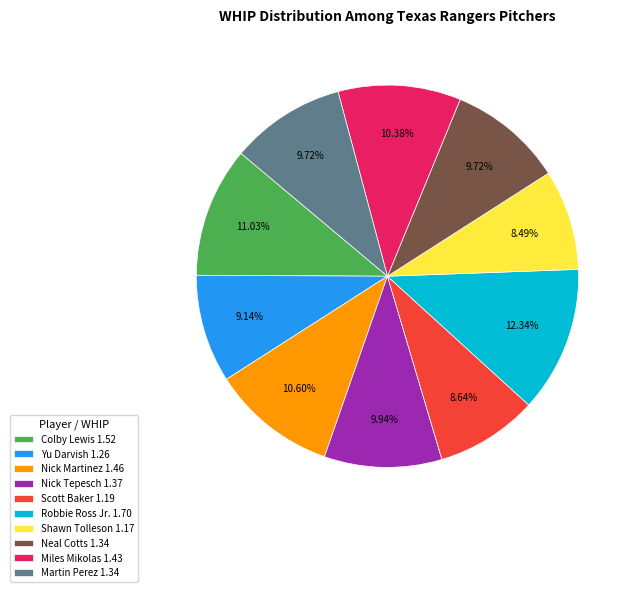

What is the largest slice in the pie chart?

Robbie Ross Jr.